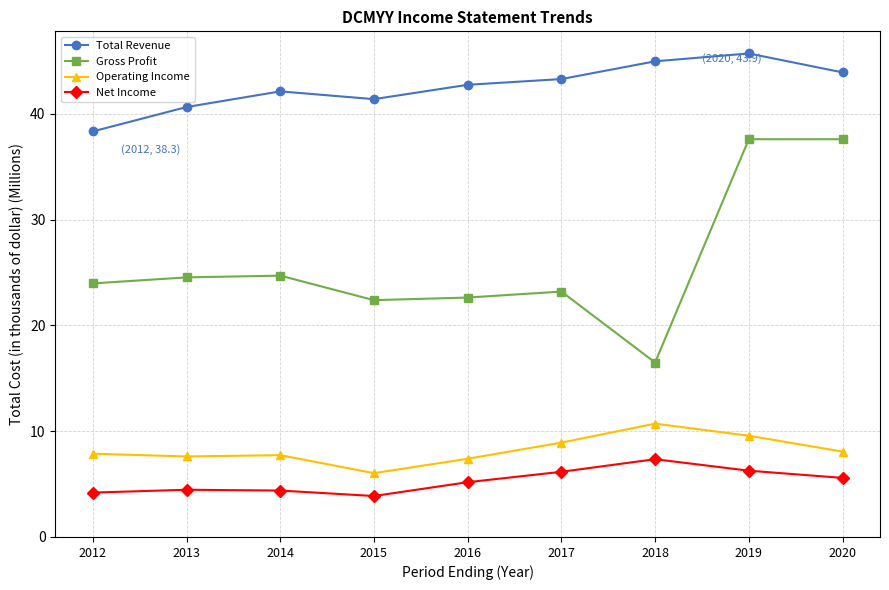

True or false: Total Revenue and Gross Profit intersect in this chart.

False